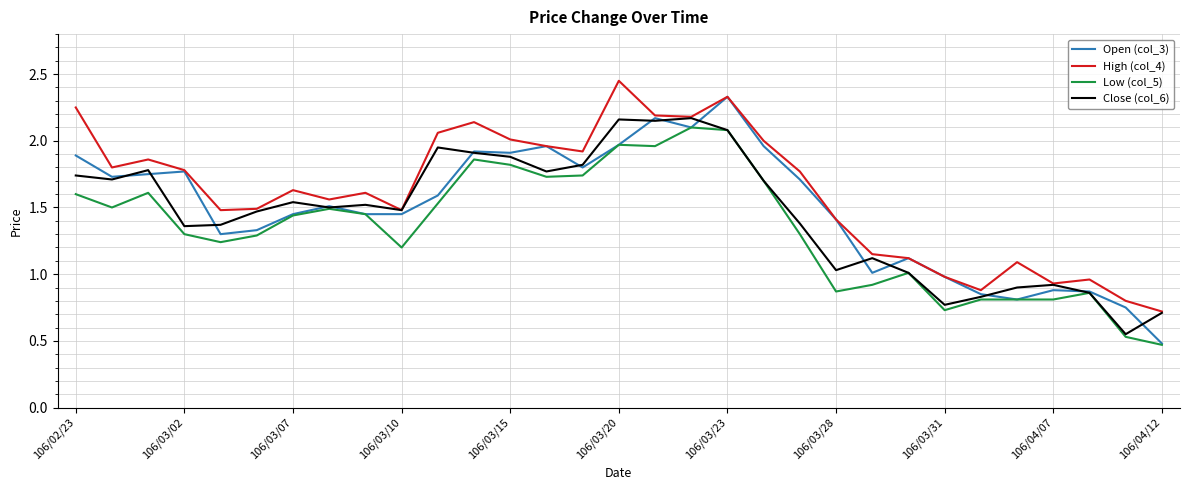

True or false: High (col_4) and Low (col_5) cross at least once.

False